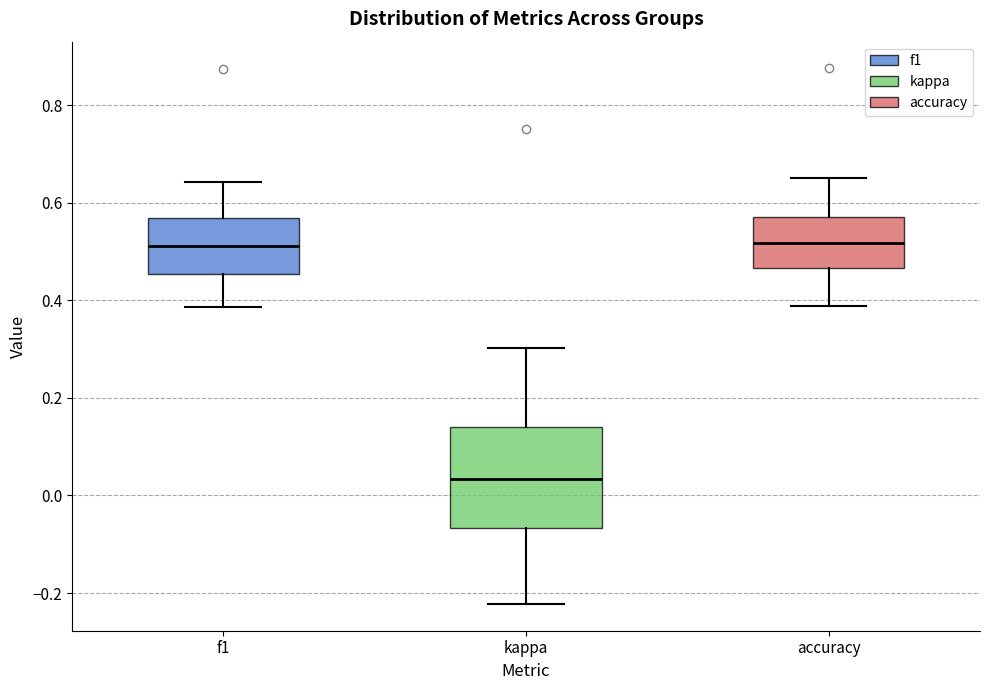

Reading left to right, transcribe this box plot: for each box, give where its median line is, the range the box spans, and where its two whiskers end, as read against the y-axis. The values are not printed on the chart, so give them approximately, as read against the axis.

f1: median 0.52, box 0.46 to 0.56, whiskers 0.38 to 0.64
kappa: median 0.04, box -0.06 to 0.14, whiskers -0.22 to 0.30
accuracy: median 0.52, box 0.46 to 0.56, whiskers 0.38 to 0.66